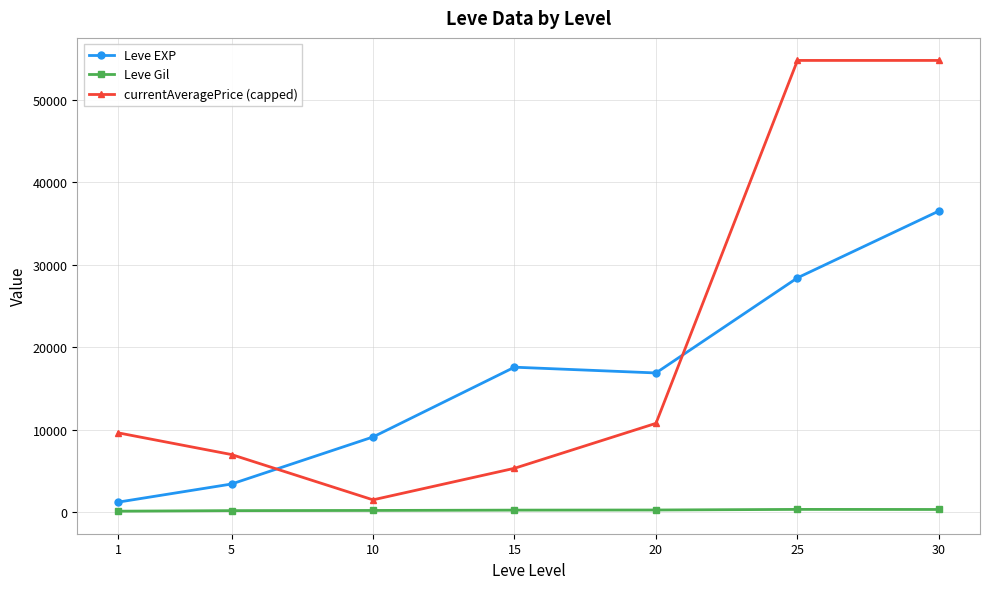

How many interior local valleys does the Leve EXP series have?

1